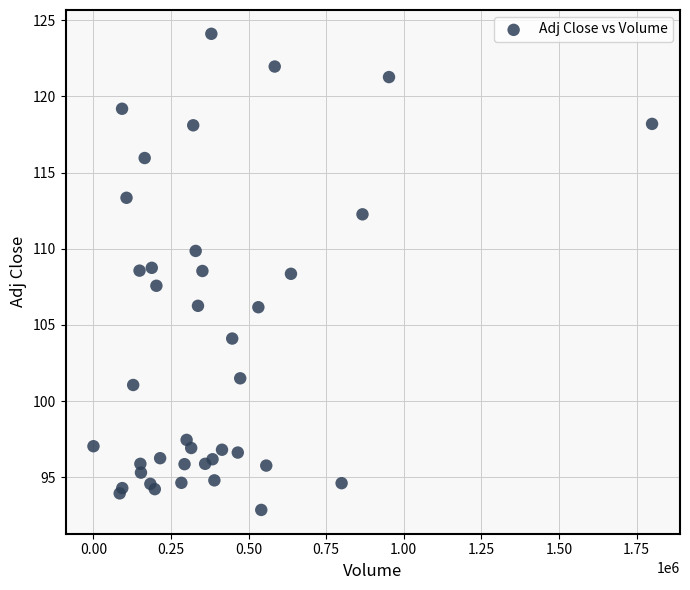

What is the range of X values (max minus min)?

1800088.0